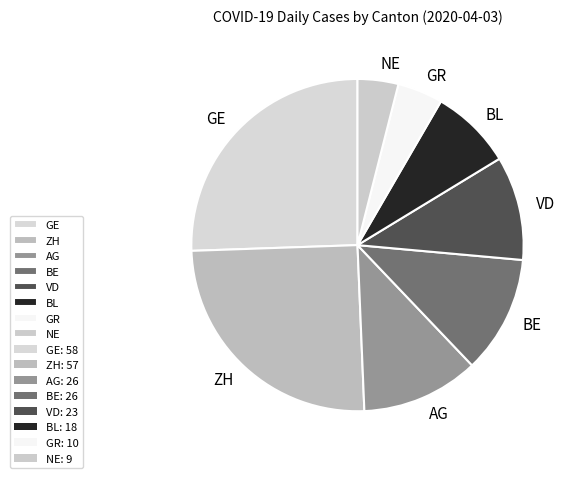

Is BE the majority of the pie?

No